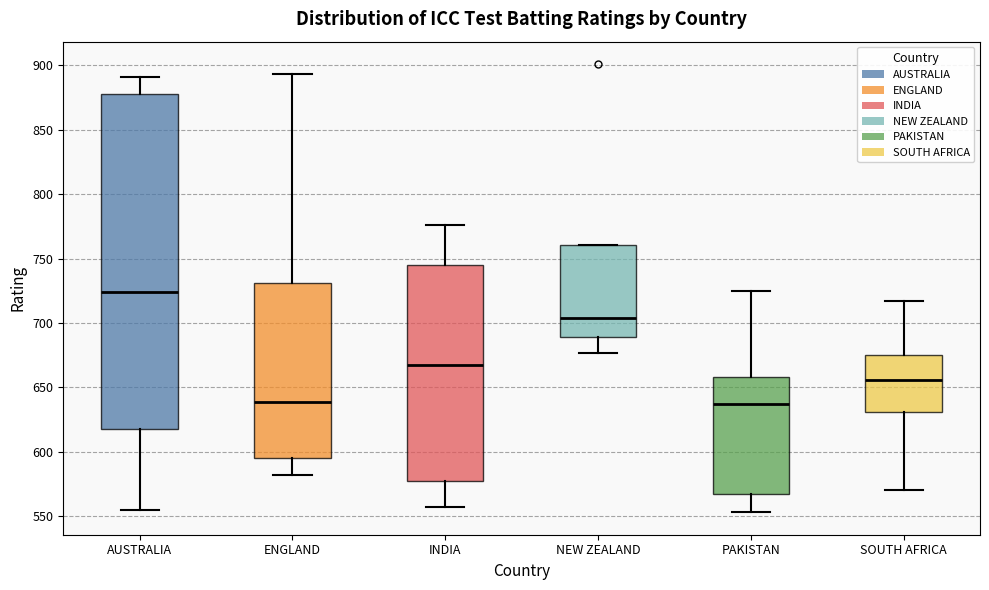

Where is the lower edge of the box for ENGLAND on the y-axis? The values are not printed on the chart, so give them approximately, as read against the axis.

595